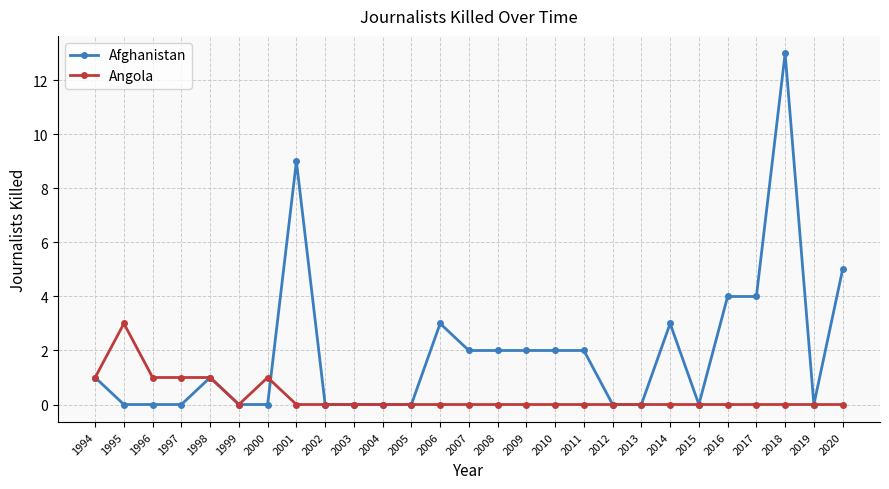

The value of Angola at 1995 is 3. True or false?

True